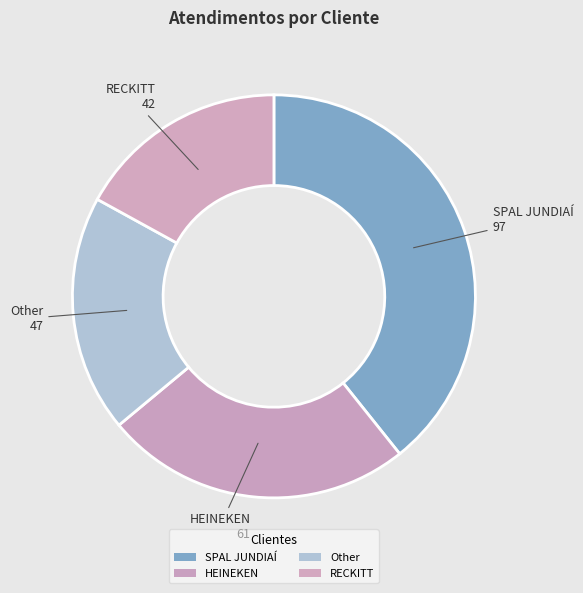

Which category has the smallest portion of the pie?

RECKITT